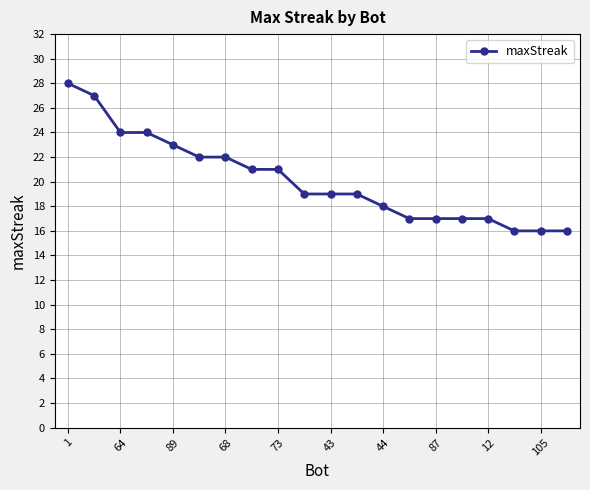

What is the smallest value displayed?

16